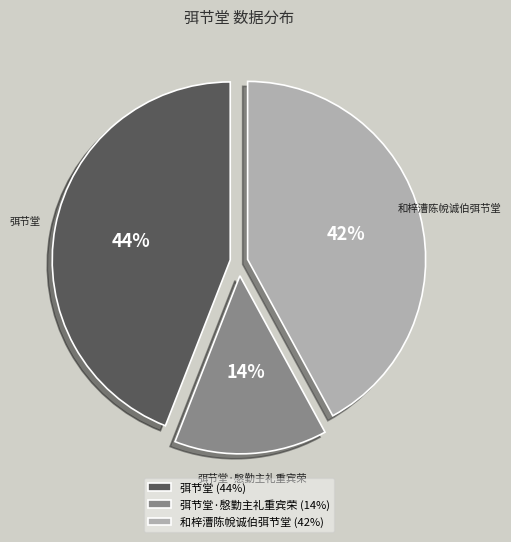

Count the number of slices in the pie.

3